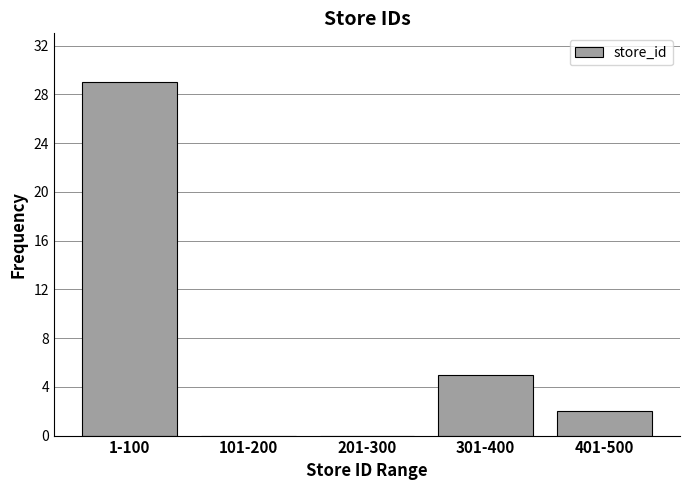

Reading left to right, list all the values displayed in this chart.

1-100=29	101-200=0	201-300=0	301-400=5	401-500=2